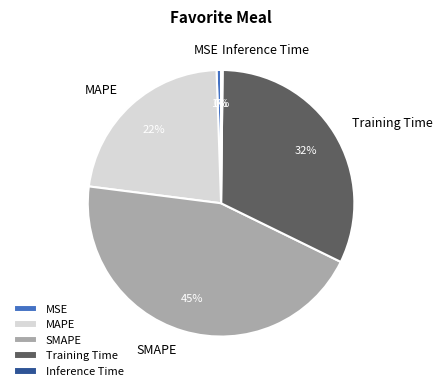

To the nearest percent, what percentage of the pie is Training Time?

32%